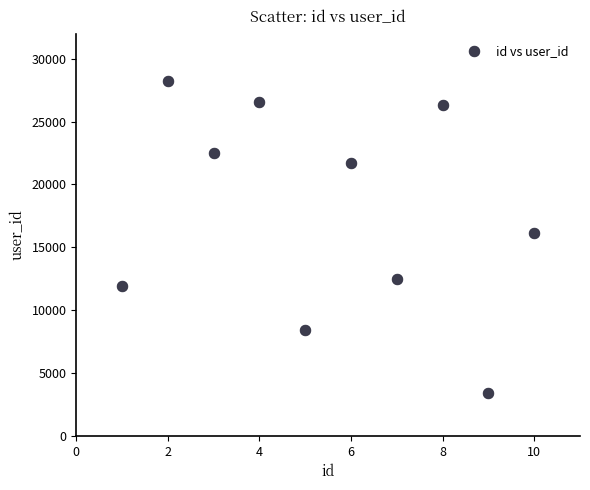

What is the range of Y values (max minus min)?

24772